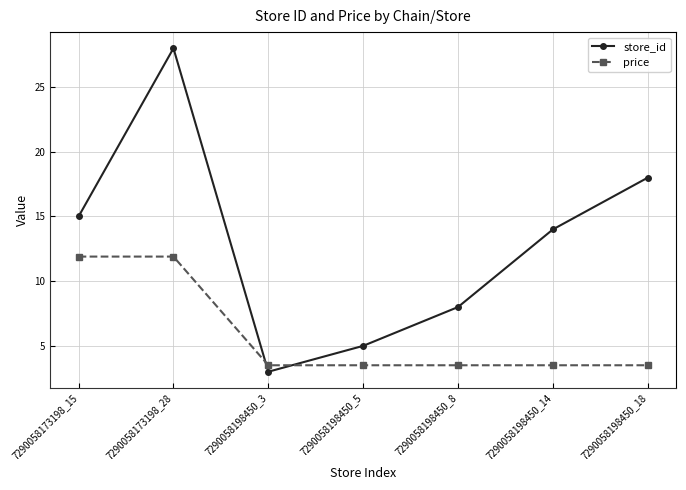

Reading left to right, transcribe all the data shown in this chart.

store_id: 15.0	28.0	3.0	5.0	8.0	14.0	18.0
price: 11.9	11.9	3.5	3.5	3.5	3.5	3.5